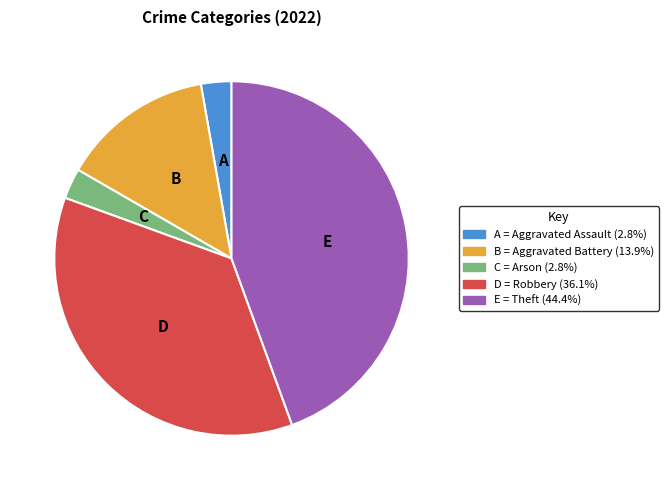

Is there any slice that represents more than half of the pie?

No